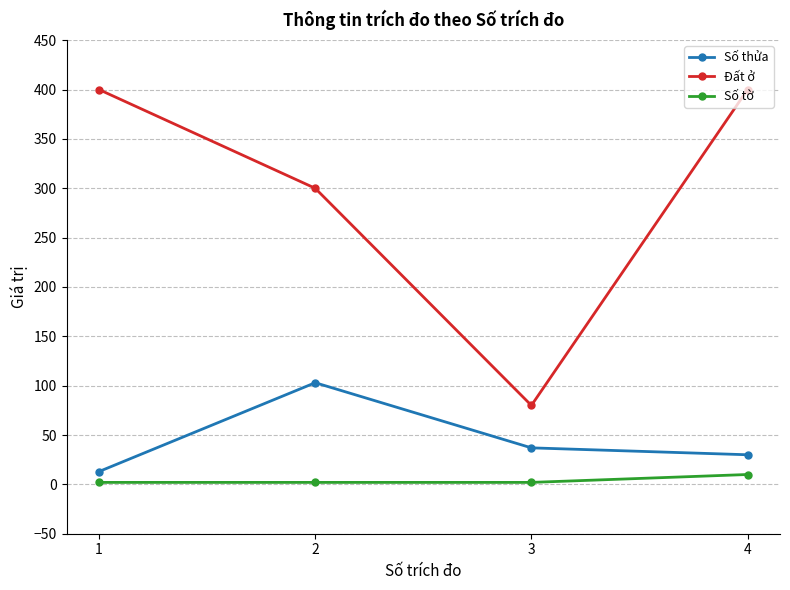

Is this an area chart (filled region under the line)?

No